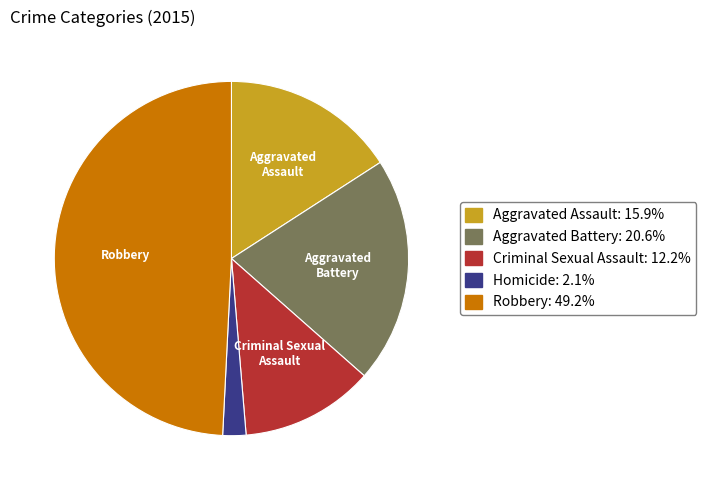

Is there a majority slice in this chart?

No